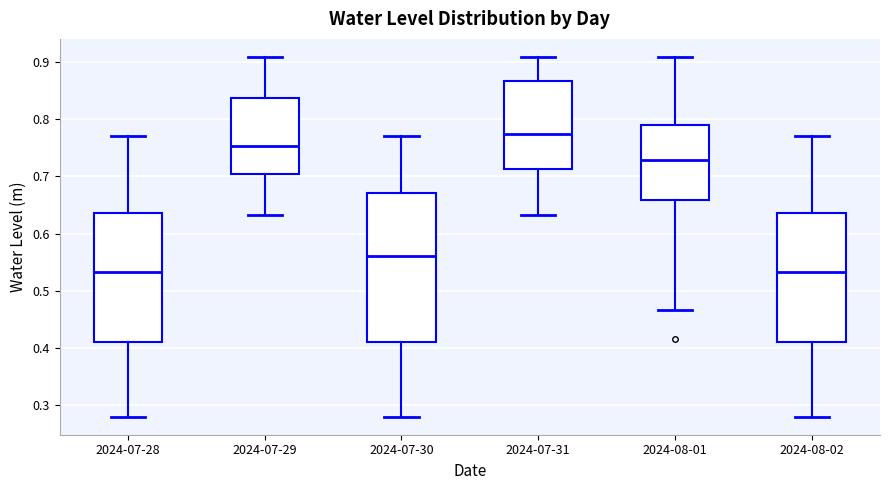

Reading left to right, transcribe this box plot: for each box, give where its median line is, the range the box spans, and where its two whiskers end, as read against the y-axis. The values are not printed on the chart, so give them approximately, as read against the axis.

2024-07-28: median 0.53, box 0.41 to 0.64, whiskers 0.28 to 0.77
2024-07-29: median 0.75, box 0.70 to 0.84, whiskers 0.63 to 0.91
2024-07-30: median 0.56, box 0.41 to 0.67, whiskers 0.28 to 0.77
2024-07-31: median 0.77, box 0.71 to 0.87, whiskers 0.63 to 0.91
2024-08-01: median 0.73, box 0.66 to 0.79, whiskers 0.47 to 0.91
2024-08-02: median 0.53, box 0.41 to 0.64, whiskers 0.28 to 0.77